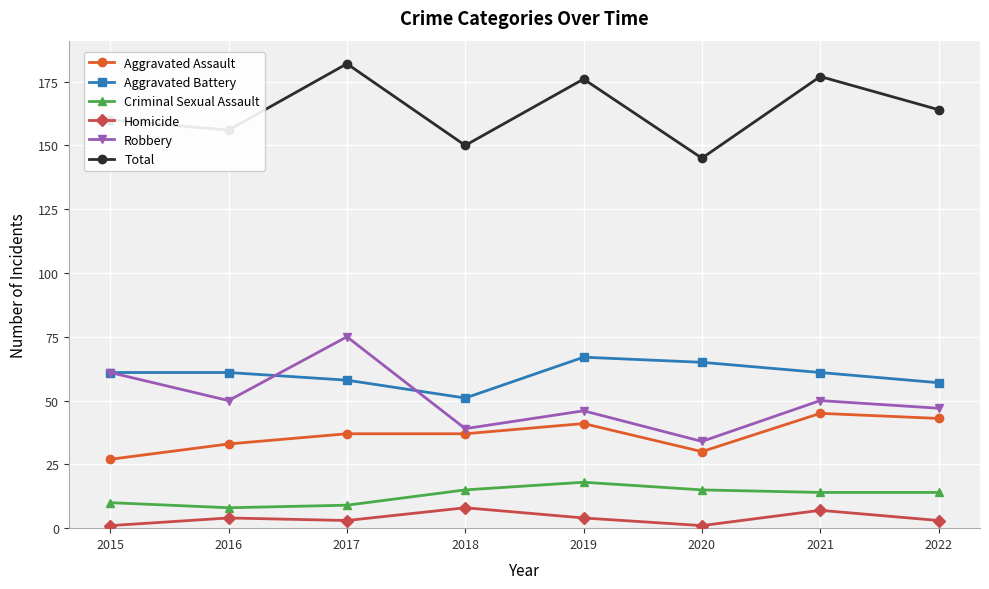

Which label corresponds to the largest value in the chart?

2017